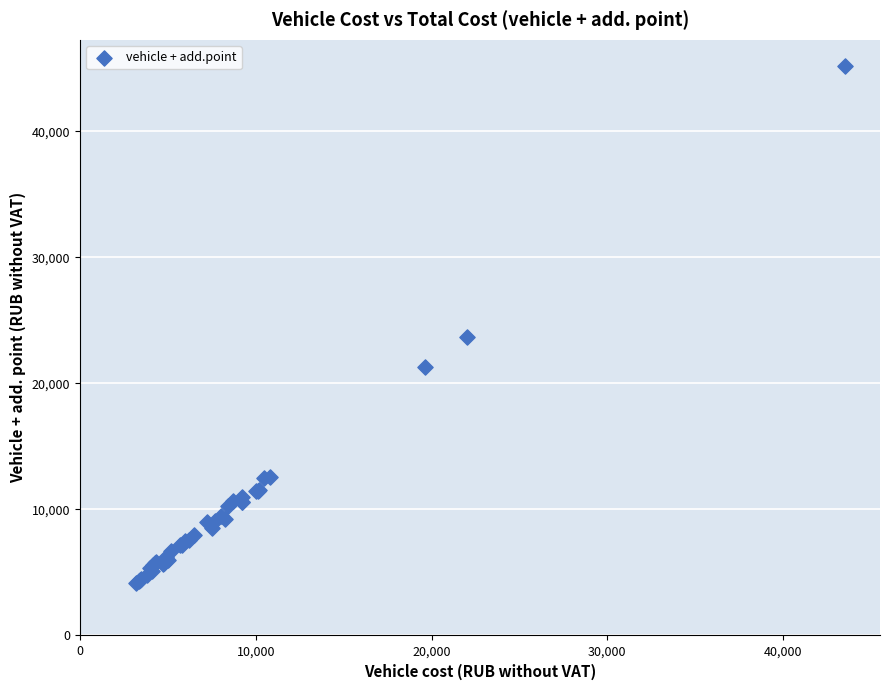

What Y value in the scatter plot is closest to 24700?

23700